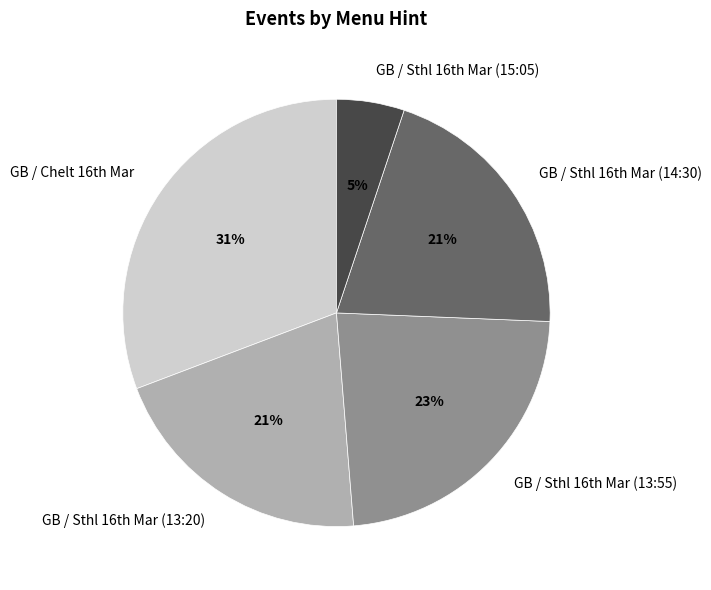

Is there a majority slice in this chart?

No